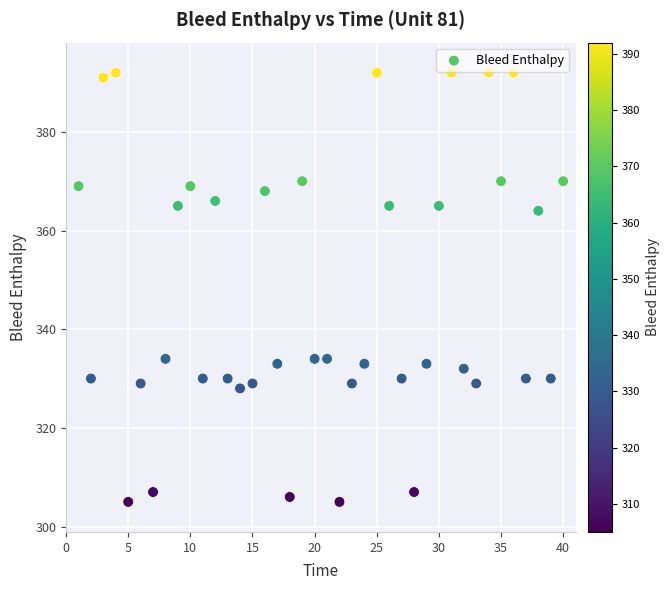

What is the range of X values (max minus min)?

39